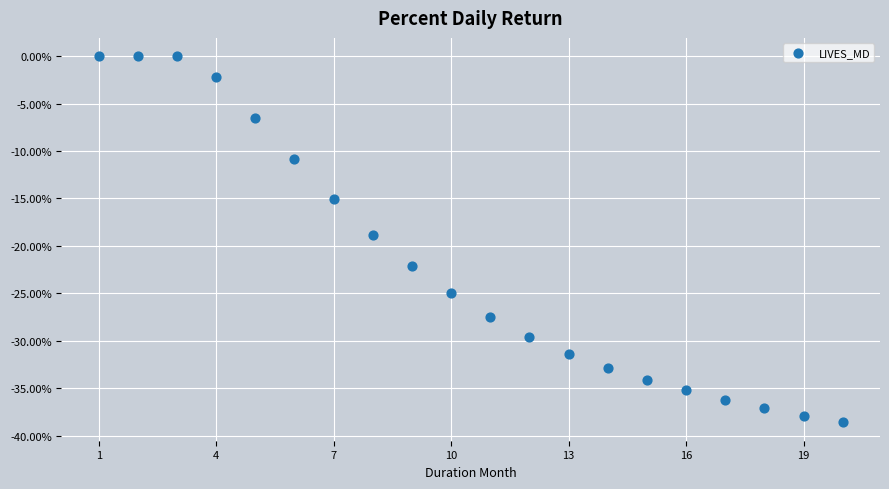

What is the range of X values (max minus min)?

19.0